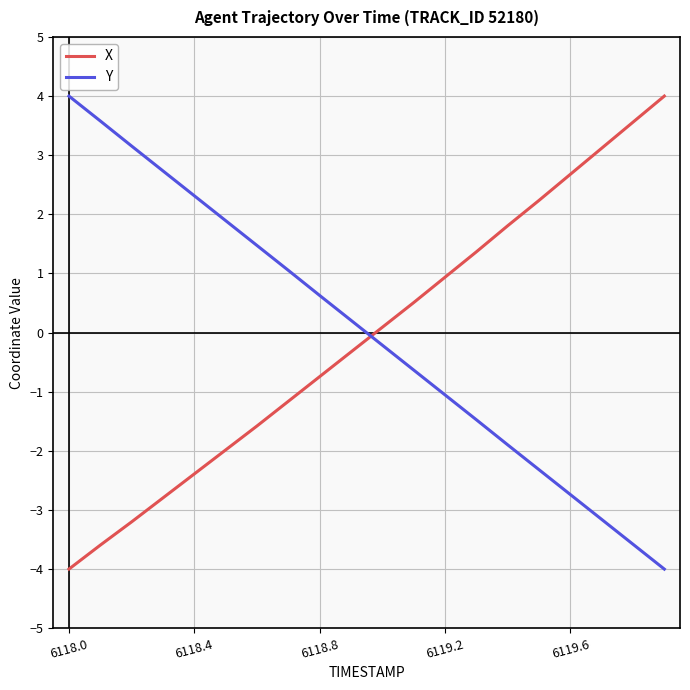

What is the smallest value displayed?

-4.0